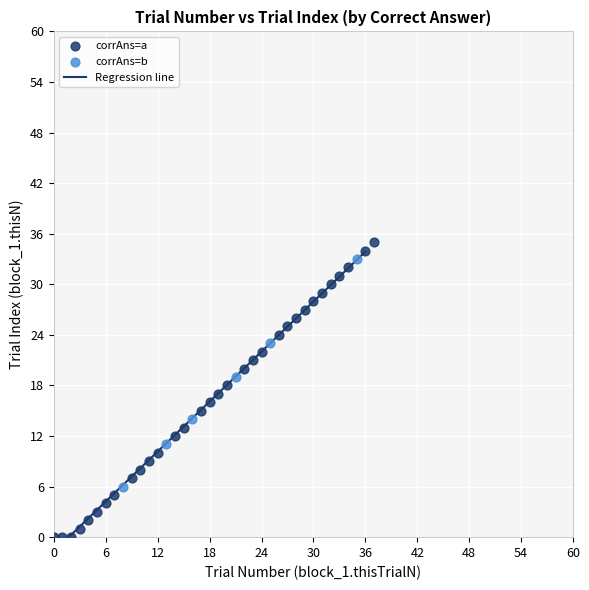

Which series reaches the minimum Y coordinate?

corrAns=a